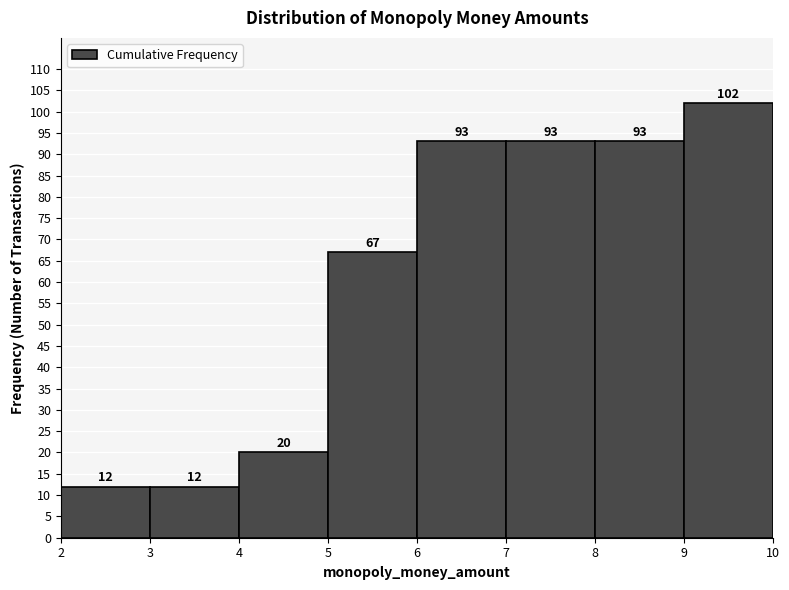

Over which range of the x-axis is the bar tallest?

9 to 10